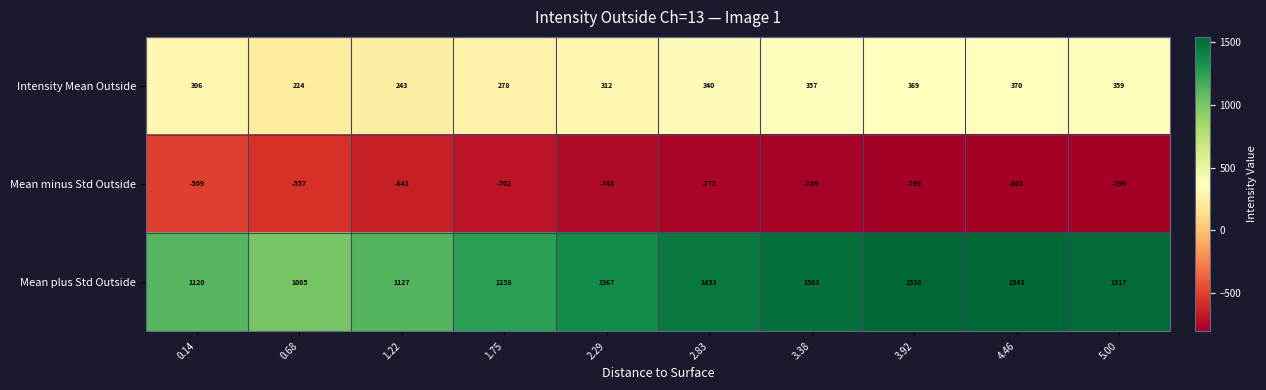

What is the spread (max minus min) of values at 3.38?

2292